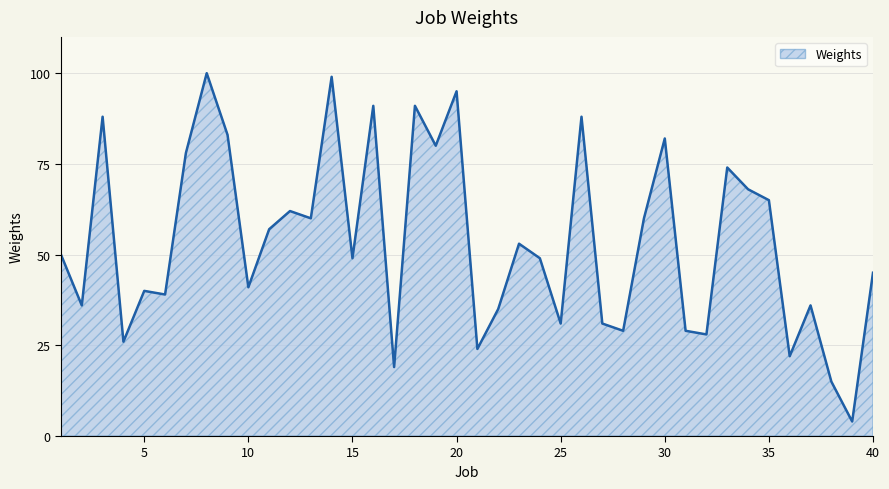

What is the difference between the maximum and minimum values?

96